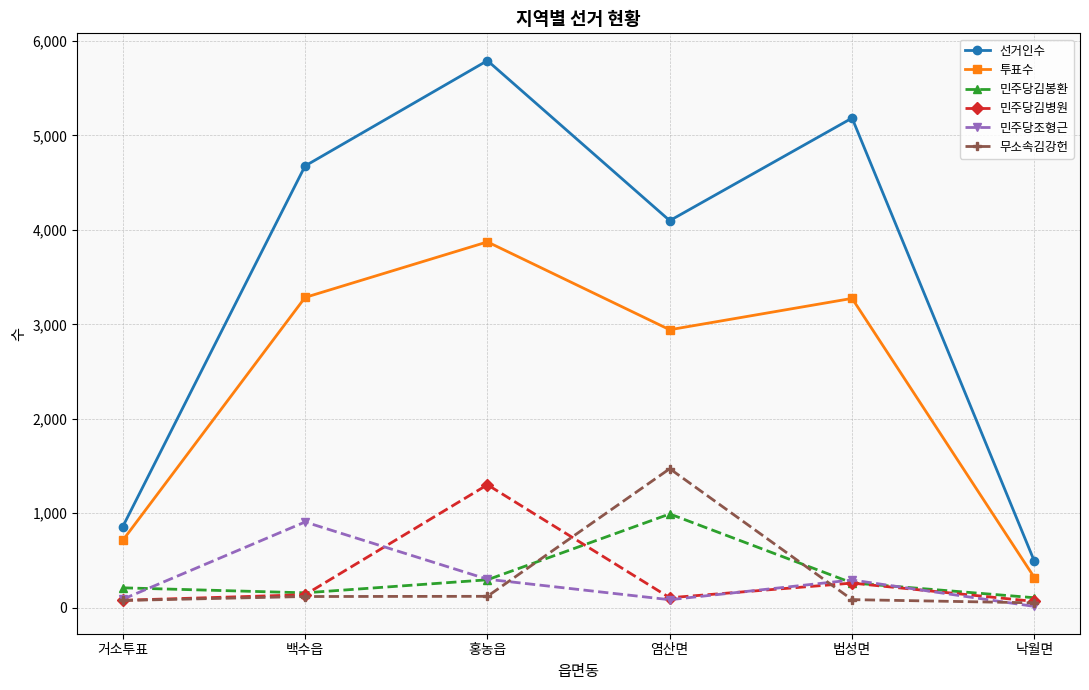

How many values in the 민주당조형근 series are below 294?

3